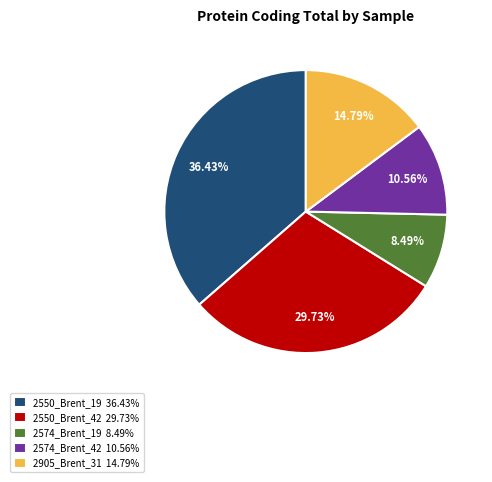

Is there a majority slice in this chart?

No